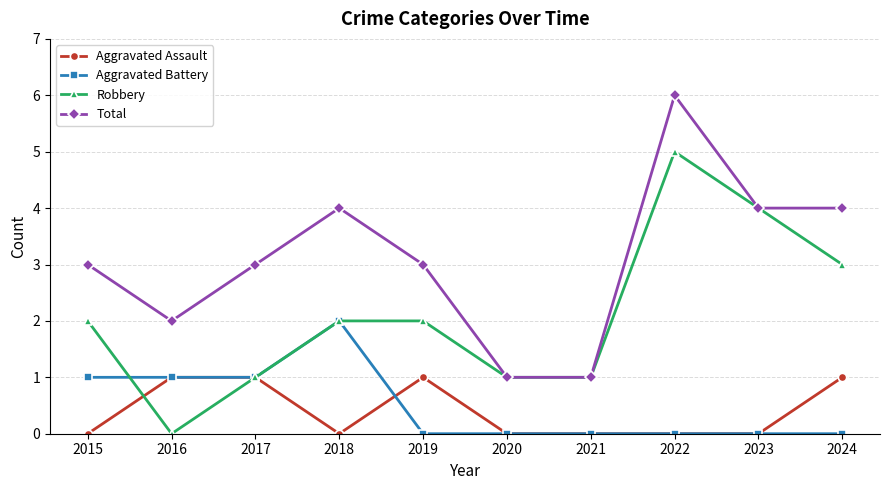

True or false: Total and Aggravated Battery intersect in this chart.

False